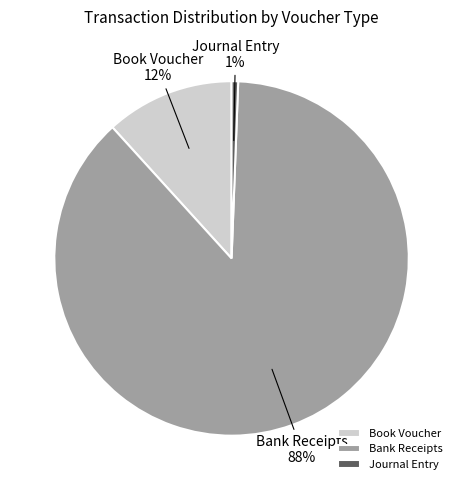

True or false: Journal Entry accounts for 1% of the total.

True